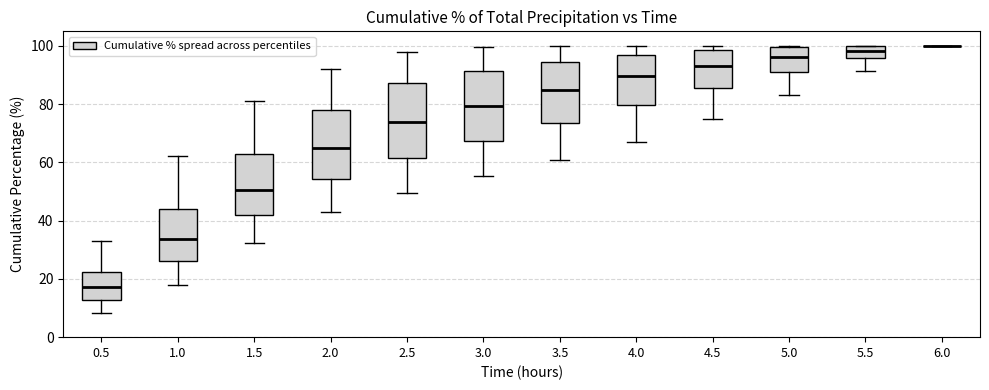

Reading left to right, transcribe this box plot: for each box, give where its median line is, the range the box spans, and where its two whiskers end, as read against the y-axis. The values are not printed on the chart, so give them approximately, as read against the axis.

0.5: median 18, box 12 to 22, whiskers 8 to 34
1.0: median 34, box 26 to 44, whiskers 18 to 62
1.5: median 50, box 42 to 62, whiskers 32 to 82
2.0: median 64, box 54 to 78, whiskers 44 to 92
2.5: median 74, box 62 to 88, whiskers 50 to 98
3.0: median 80, box 68 to 92, whiskers 56 to 100
3.5: median 84, box 74 to 94, whiskers 60 to 100
4.0: median 90, box 80 to 96, whiskers 68 to 100
4.5: median 92, box 86 to 98, whiskers 74 to 100
5.0: median 96, box 92 to 100, whiskers 84 to 100
5.5: median 98, box 96 to 100, whiskers 92 to 100
6.0: box collapsed to a line at 100, whiskers 100 to 100